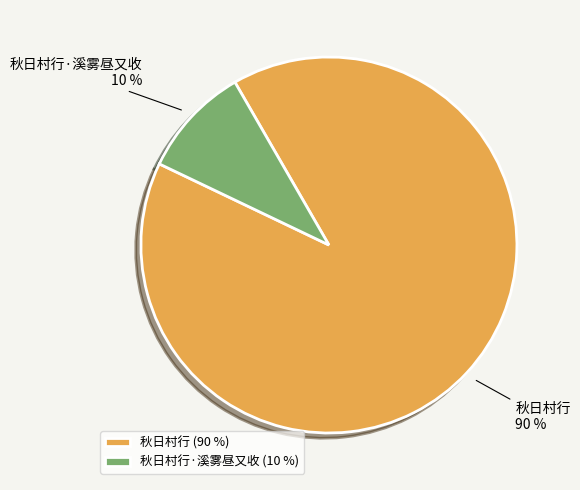

To the nearest percent, what is the combined percentage of 秋日村行·溪雾昼又收 and 秋日村行?

100%